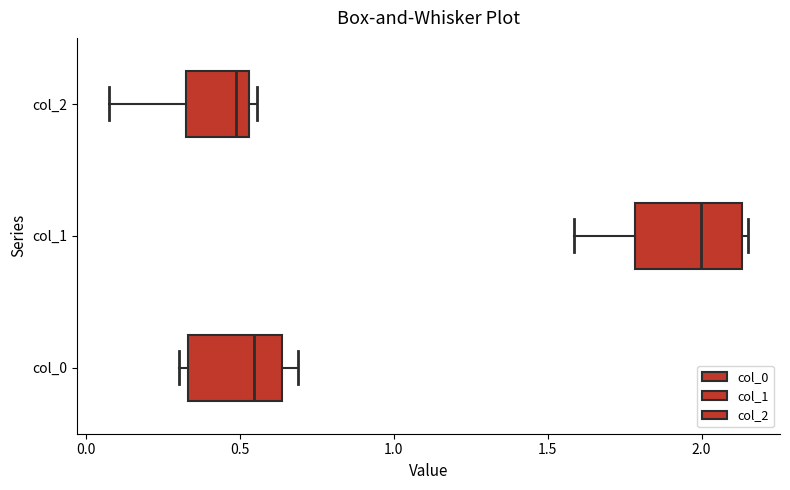

Reading bottom to top, read every box against the x-axis: the position of its median line, the range the box covers, and the ends of its whiskers. The values are not printed on the chart, so give them approximately, as read against the axis.

col_0: median 0.55, box 0.35 to 0.65, whiskers 0.30 to 0.70
col_1: median 2.00, box 1.80 to 2.15, whiskers 1.60 to 2.15 (just right of the box's right edge)
col_2: median 0.50, box 0.35 to 0.55, whiskers 0.10 to 0.55 (just right of the box's right edge)